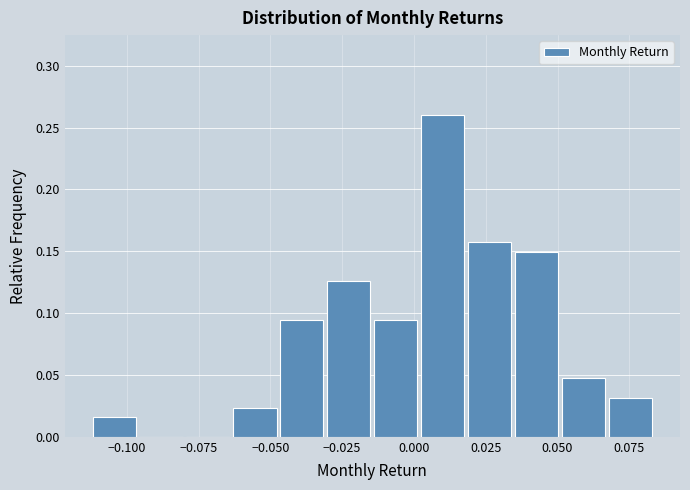

Read against the x-axis, roughly where is the centre of the tallest bar?

0.010